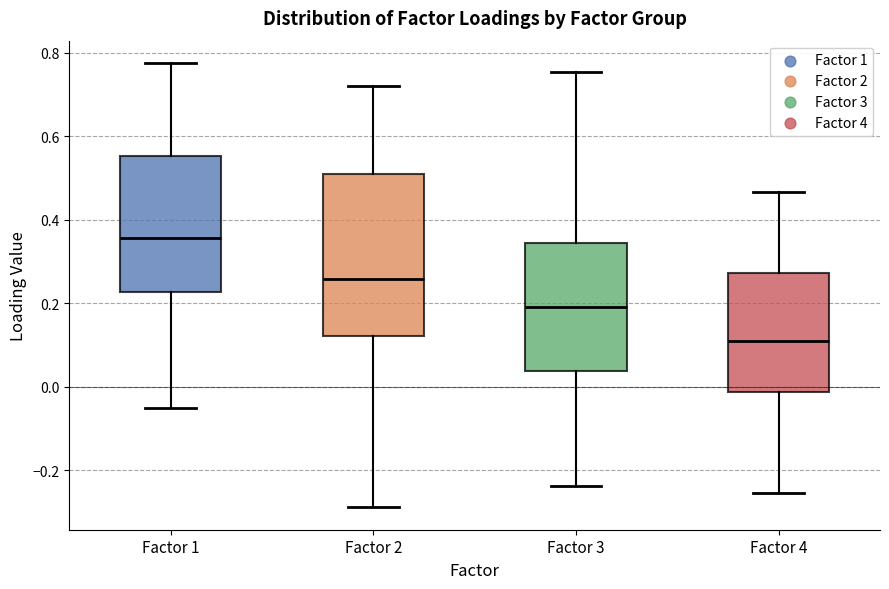

Reading left to right, read every box against the y-axis: the position of its median line, the range the box covers, and the ends of its whiskers. The values are not printed on the chart, so give them approximately, as read against the axis.

Factor 1: median 0.36, box 0.22 to 0.56, whiskers -0.06 to 0.78
Factor 2: median 0.26, box 0.12 to 0.52, whiskers -0.28 to 0.72
Factor 3: median 0.20, box 0.04 to 0.34, whiskers -0.24 to 0.76
Factor 4: median 0.12, box -0.02 to 0.28, whiskers -0.26 to 0.46